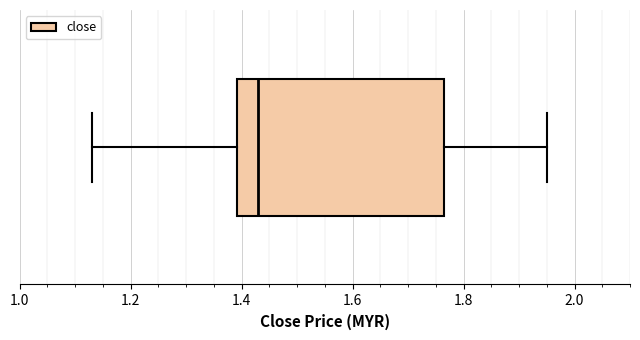

Transcribe this box plot: give where the median line is, the range the box spans, and where the two whiskers end, as read against the x-axis. The values are not printed on the chart, so give them approximately, as read against the axis.

median 1.44, box 1.40 to 1.76, whiskers 1.14 to 1.96